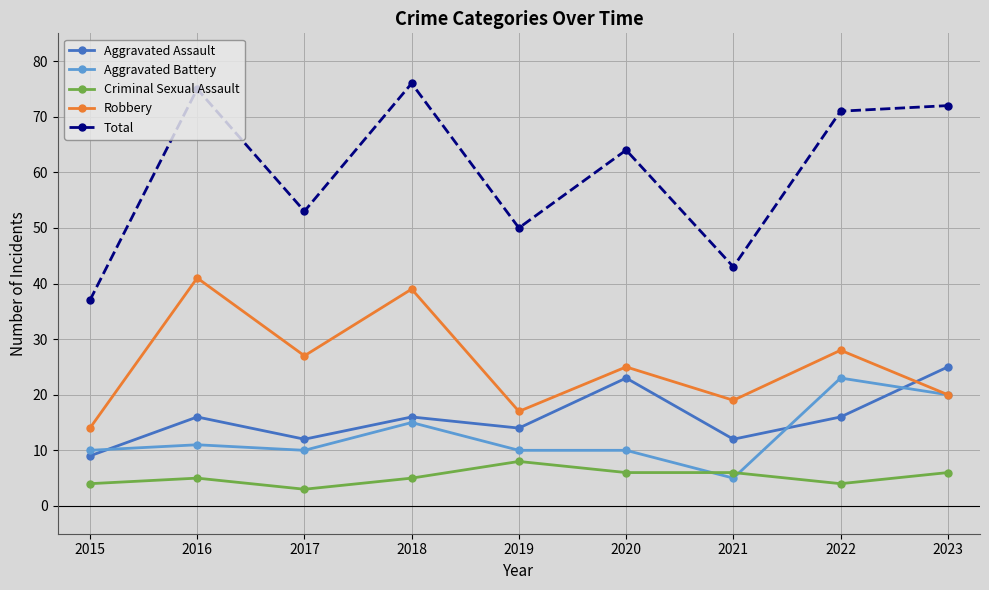

Rank the series by their maximum value, from lowest to highest.

Criminal Sexual Assault, Aggravated Battery, Aggravated Assault, Robbery, Total